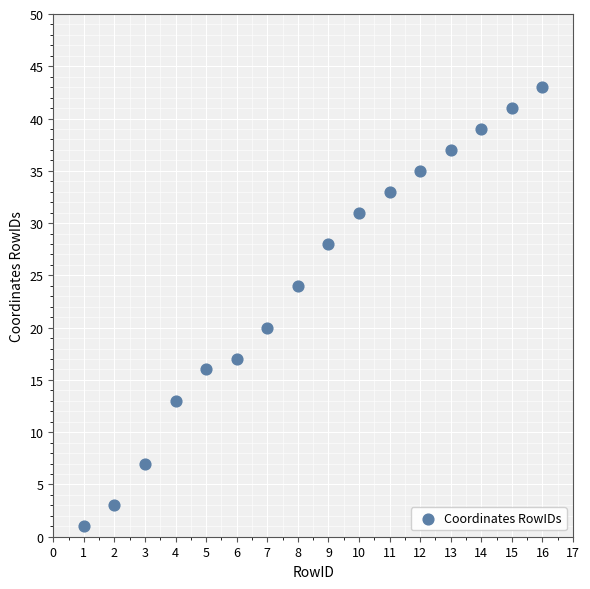

What is the range of X values (max minus min)?

15